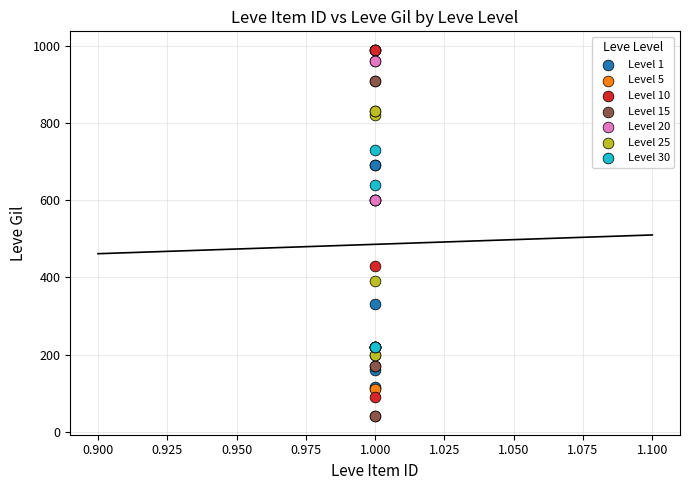

Which series reaches the minimum Y coordinate?

Level 15